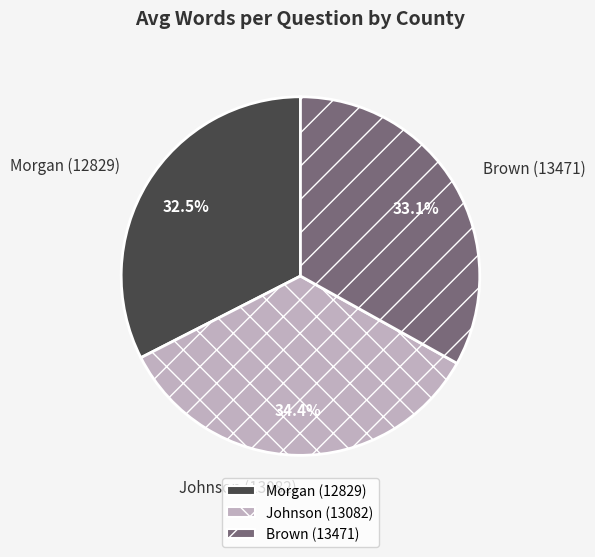

To the nearest percent, what is the combined percentage of Morgan (12829) and Johnson (13082)?

67%